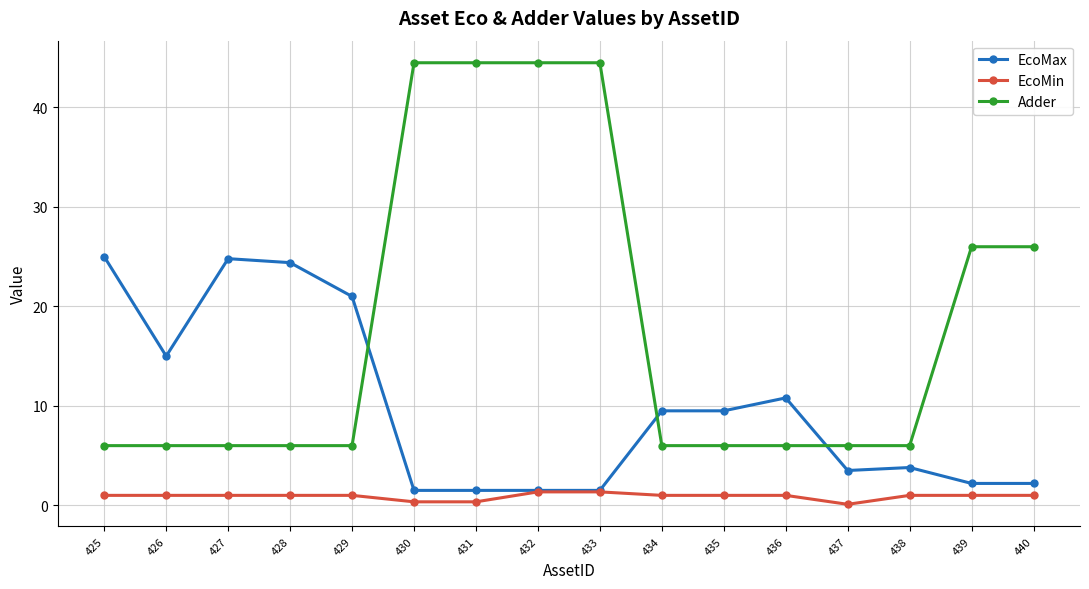

List the series in order of their peak value, lowest first.

EcoMin, EcoMax, Adder